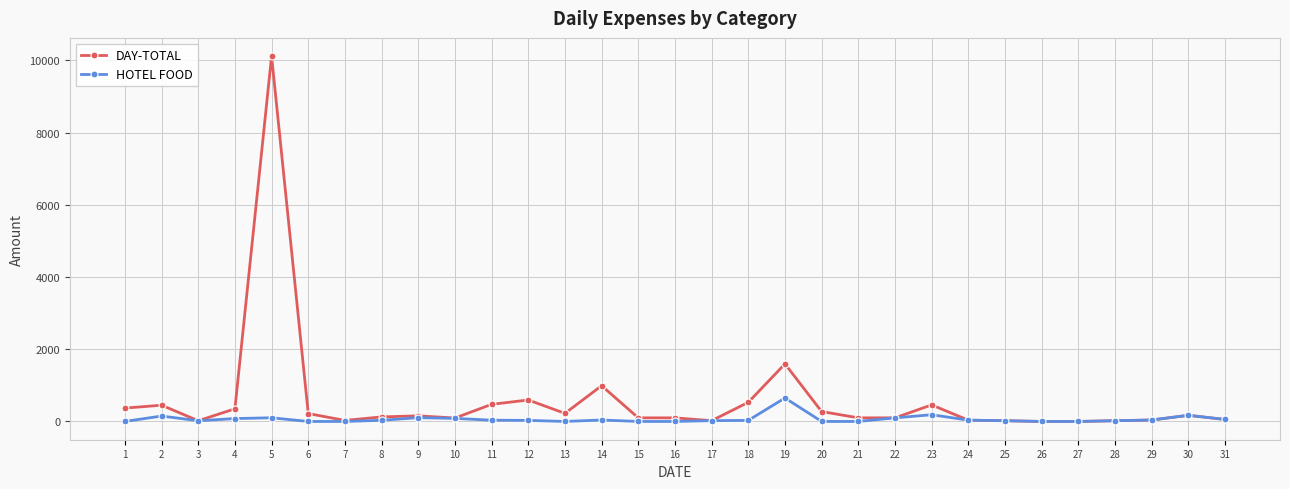

Count the number of data series in this chart.

2